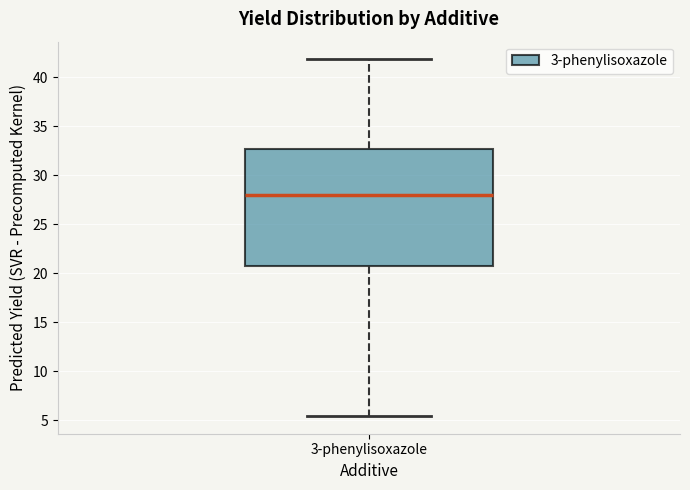

Transcribe this box plot: give where the median line is, the range the box spans, and where the two whiskers end, as read against the y-axis. The values are not printed on the chart, so give them approximately, as read against the axis.

median 28.0, box 20.5 to 32.5, whiskers 5.5 to 42.0